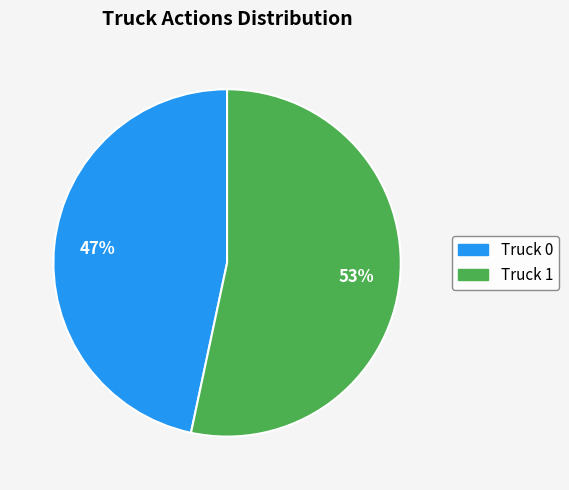

Which category has the smallest portion of the pie?

Truck 0